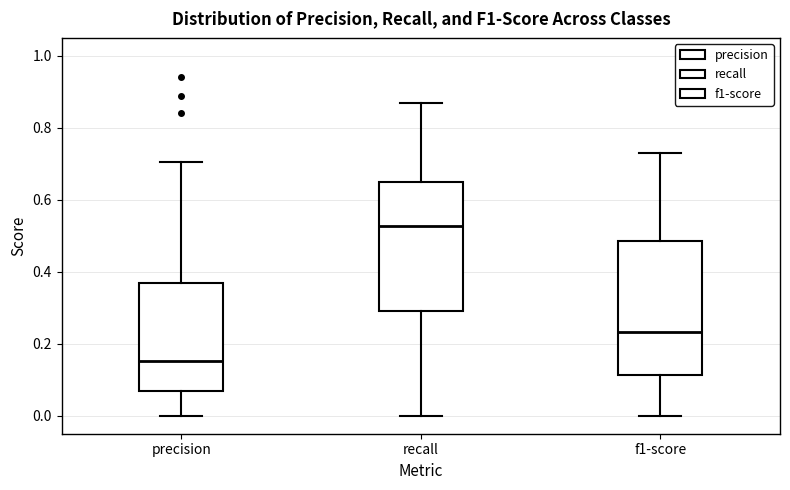

Where is the upper edge of the box for recall on the y-axis? The values are not printed on the chart, so give them approximately, as read against the axis.

0.64